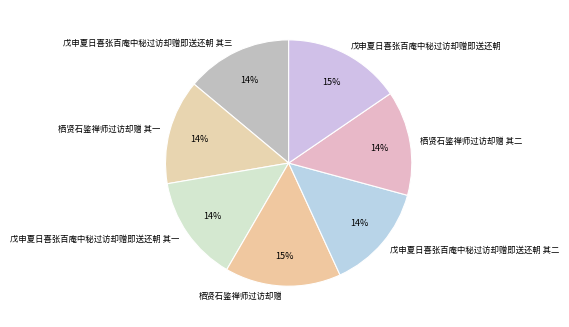

How many slices are in this pie chart?

7